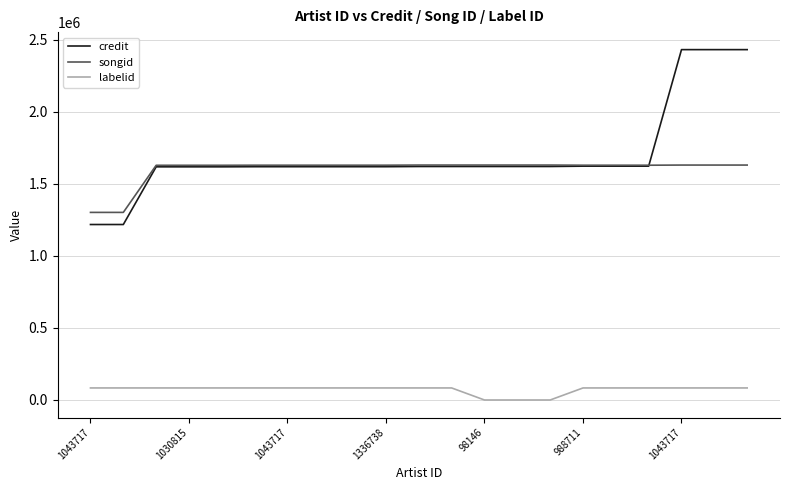

What is the highest value of the songid series?

1630421